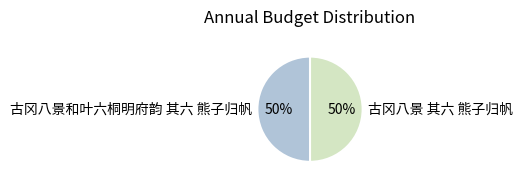

To the nearest percent, what is the combined percentage of 古冈八景 其六 熊子归帆 and 古冈八景和叶六桐明府韵 其六 熊子归帆?

100%